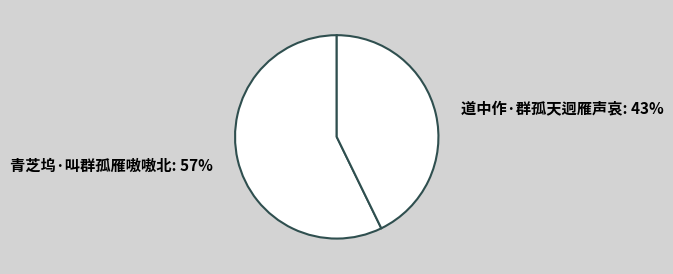

Combined, do 道中作·群孤天迥雁声哀 and 青芝坞·叫群孤雁嗷嗷北 account for over 50%?

Yes